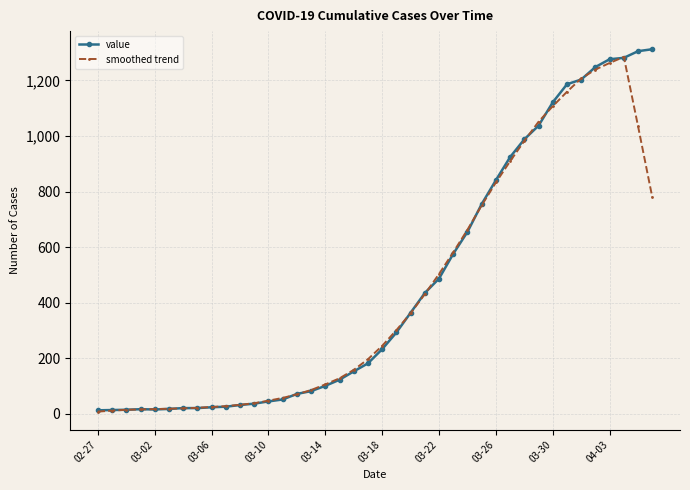

What is the value of the smoothed trend point at the 19th from the left?

158.4